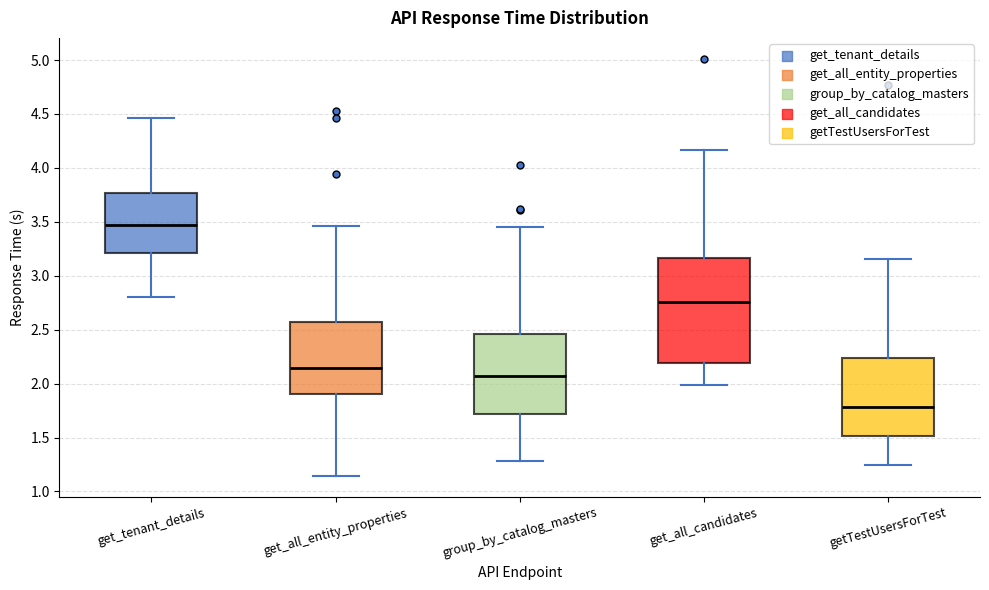

Which box's median line is the highest?

get_tenant_details